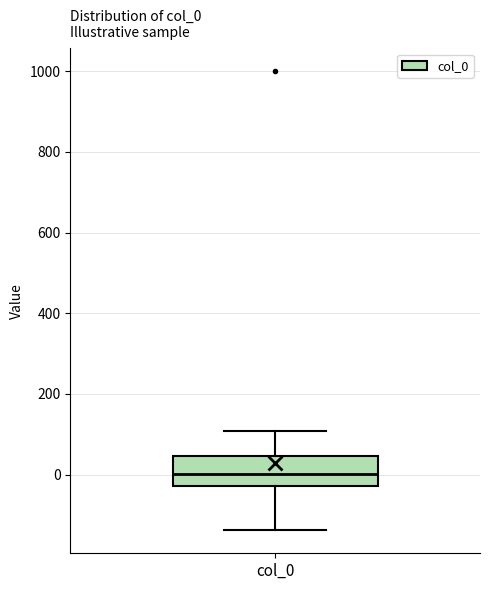

Where does the upper whisker of the box for col_0 end on the y-axis? The values are not printed on the chart, so give them approximately, as read against the axis.

100